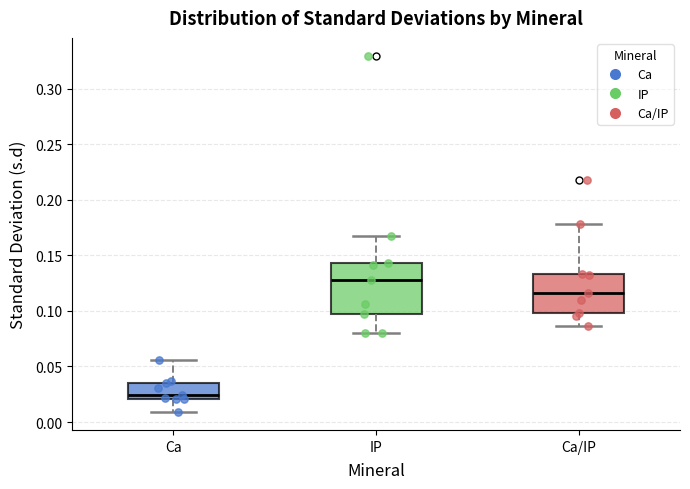

Where is the lower edge of the box for Ca/IP on the y-axis? The values are not printed on the chart, so give them approximately, as read against the axis.

0.100